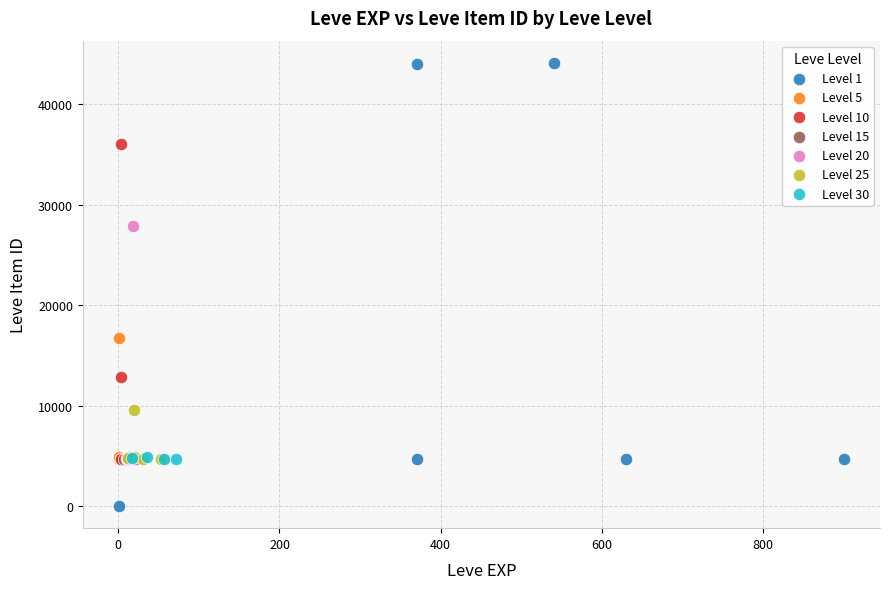

Which series has the widest spread of Y values?

Level 1